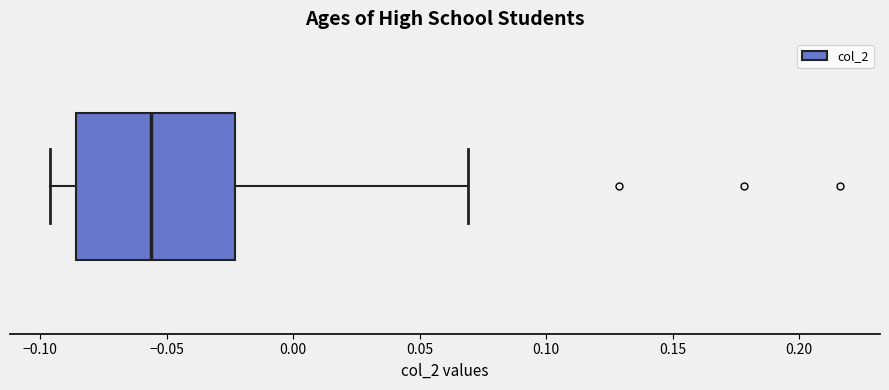

Transcribe this box plot: give where the median line is, the range the box spans, and where the two whiskers end, as read against the x-axis. The values are not printed on the chart, so give them approximately, as read against the axis.

median -0.055, box -0.085 to -0.025, whiskers -0.095 to 0.070